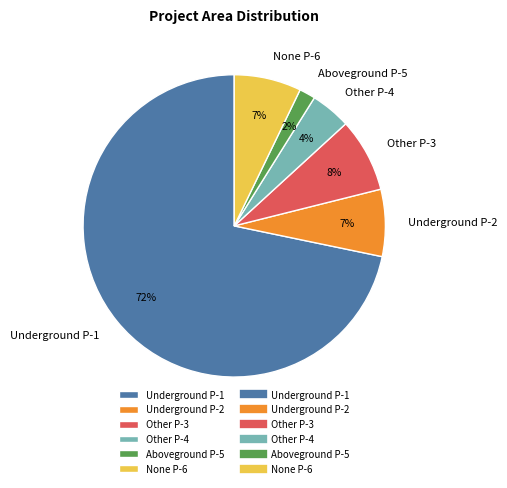

Do None P-6 and Underground P-2 together represent more than half of the pie?

No